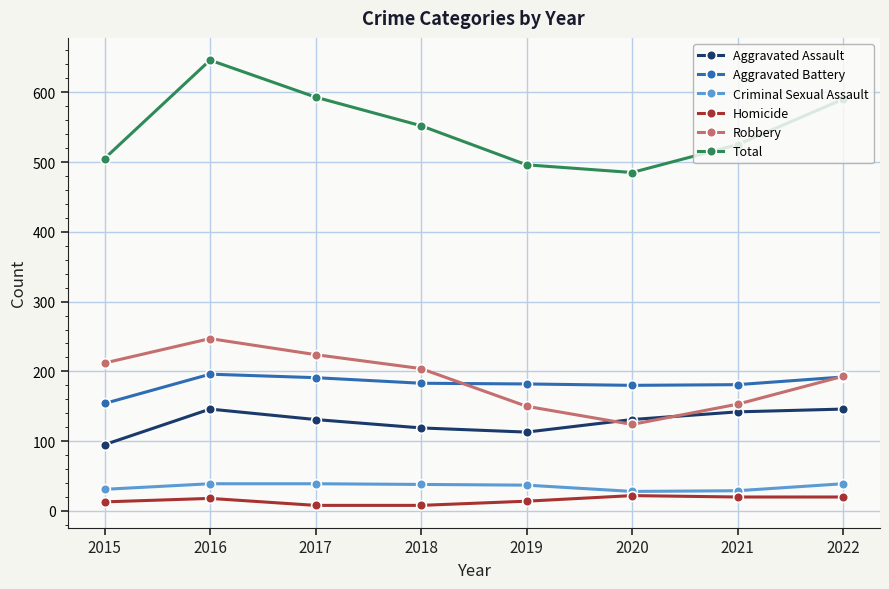

True or false: Aggravated Battery has more than 0 interior local peaks.

True